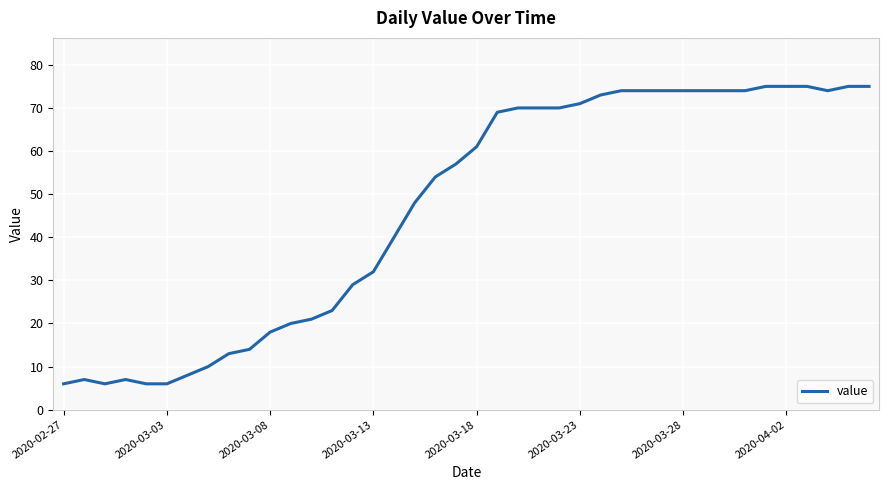

What is the smallest value displayed?

6